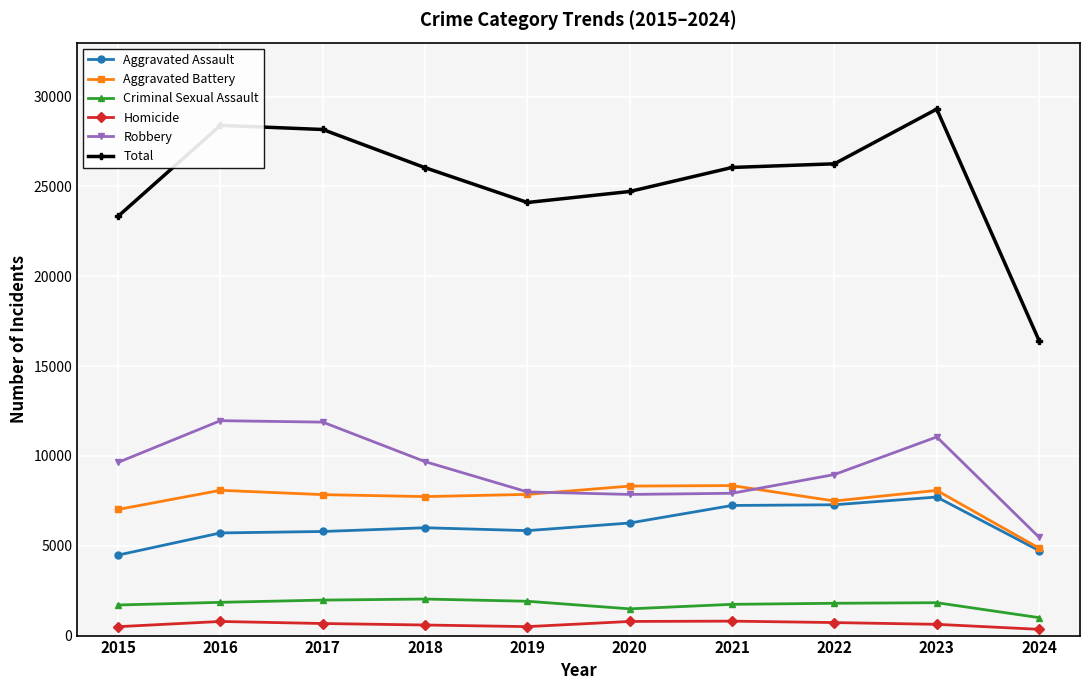

Which series changed the most between 2020 and 2023?

Total